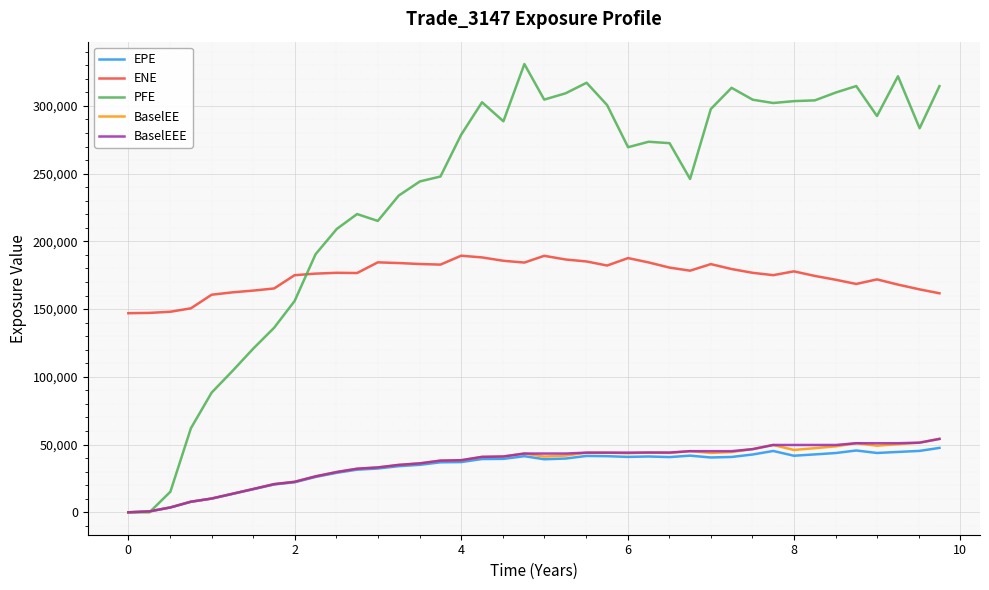

Which series has the largest range (max minus min)?

PFE